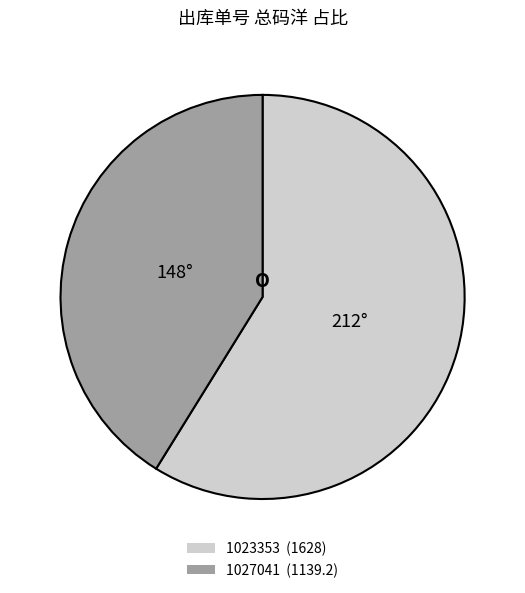

Approximately how many times larger is the value at 1023353 compared to 1027041?

1.4